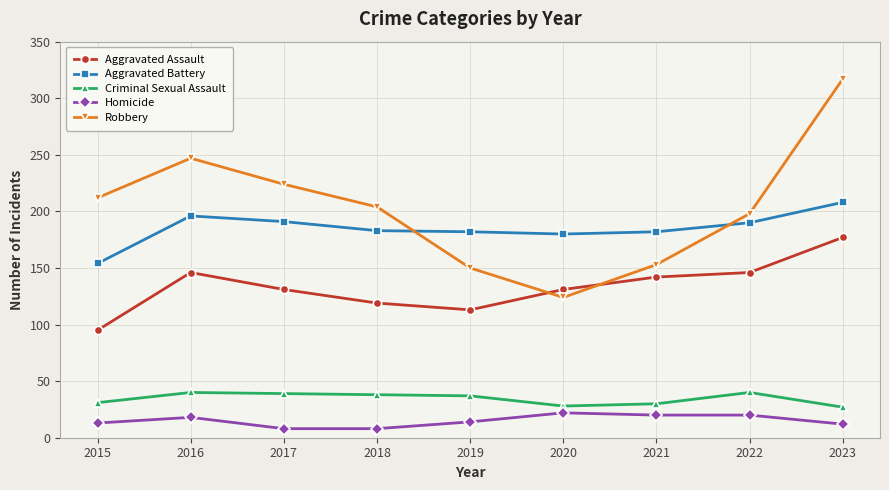

Where does the Robbery series first go above 204?

2015